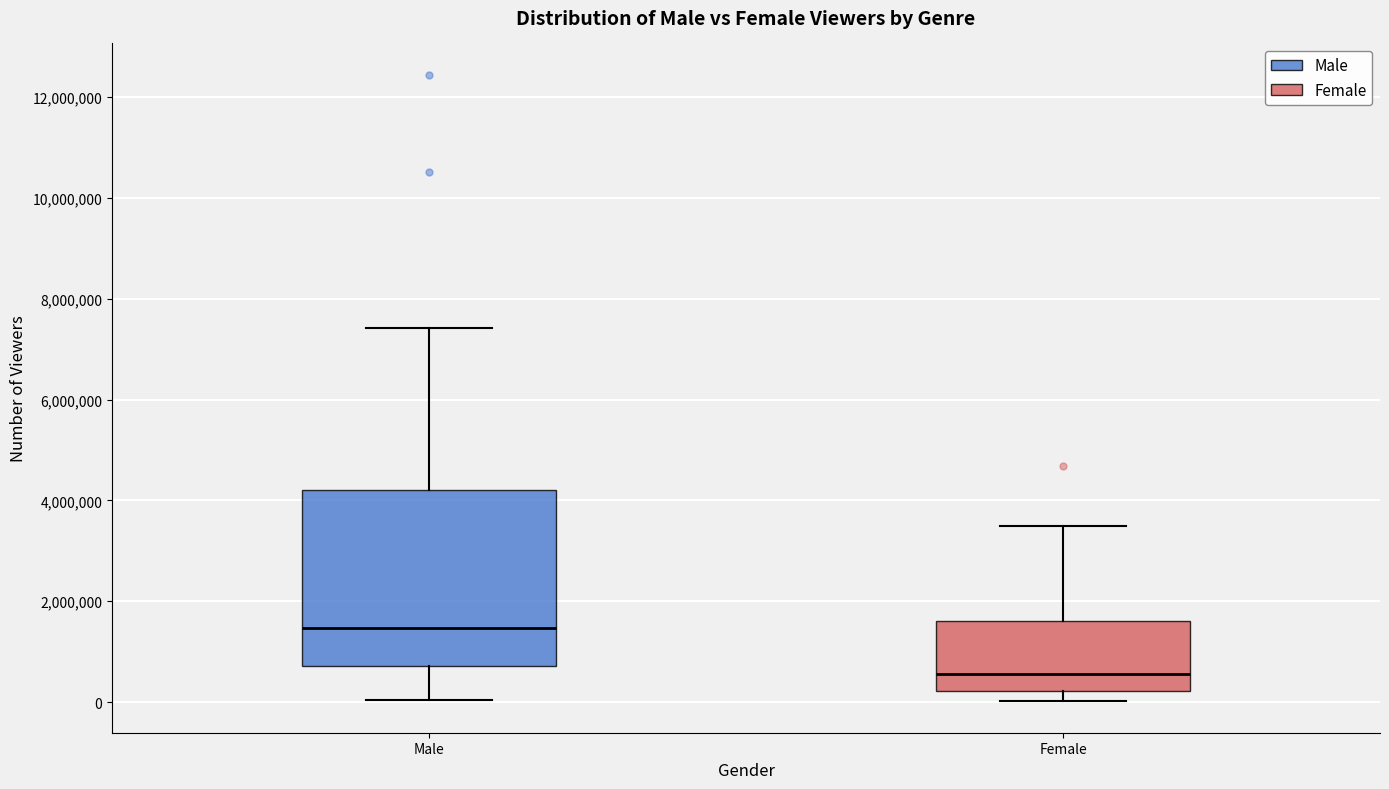

Reading left to right, read every box against the y-axis: the position of its median line, the range the box covers, and the ends of its whiskers. The values are not printed on the chart, so give them approximately, as read against the axis.

Male: median 1400000, box 800000 to 4200000, whiskers 0 to 7400000
Female: median 600000, box 200000 to 1600000, whiskers 0 to 3400000